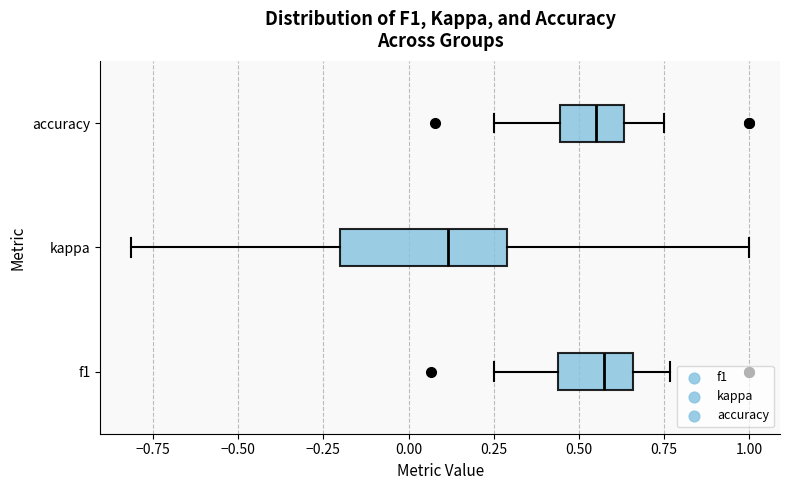

Where does the median line of the box for f1 sit on the x-axis? The values are not printed on the chart, so give them approximately, as read against the axis.

0.55